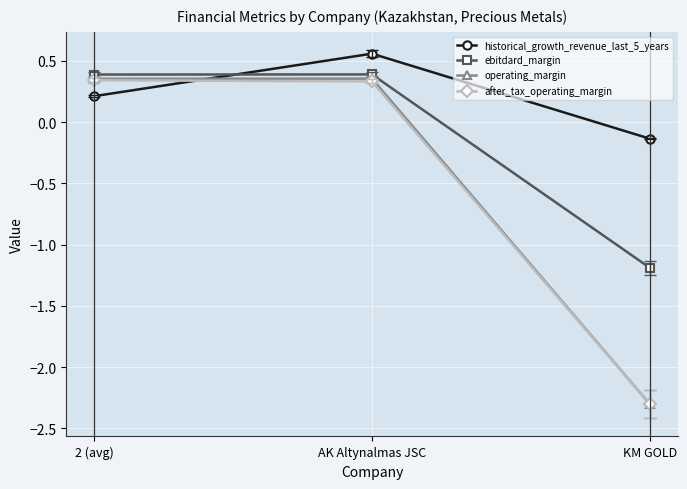

Between AK Altynalmas JSC and KM GOLD, which series saw the biggest shift?

operating_margin